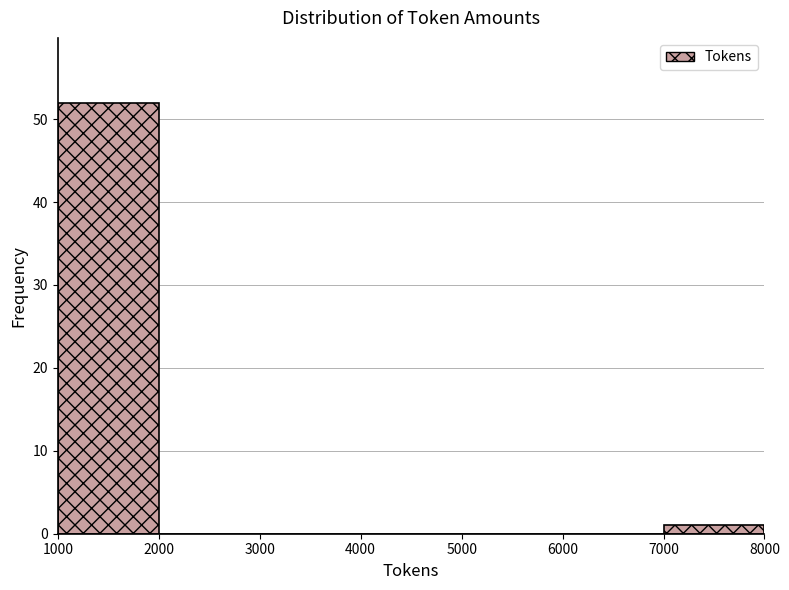

Which range on the x-axis has the tallest bar?

1000 to 2000